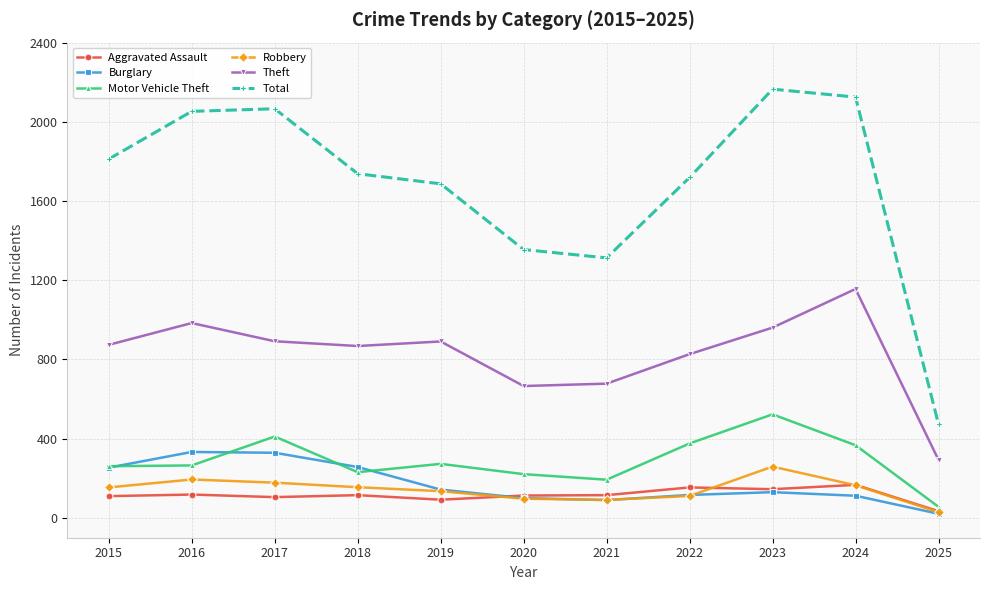

How many lines are shown in the chart?

6